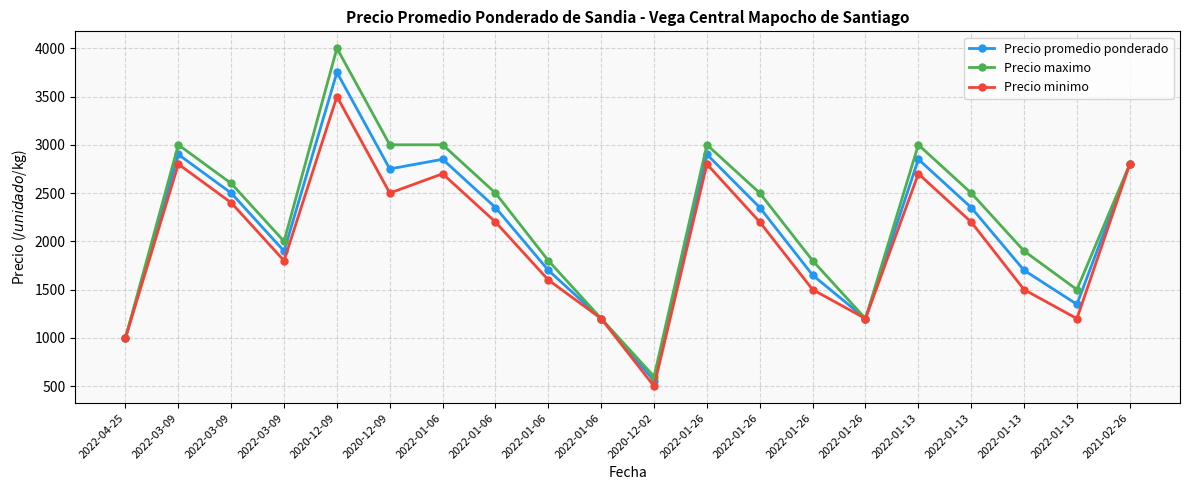

Does the chart have visible grid lines?

Yes